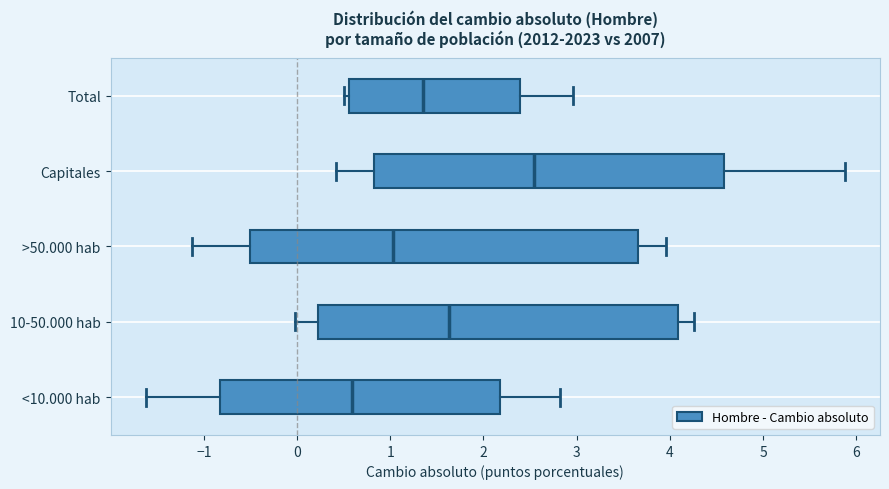

Reading bottom to top, transcribe this box plot: for each box, give where its median line is, the range the box spans, and where its two whiskers end, as read against the x-axis. The values are not printed on the chart, so give them approximately, as read against the axis.

<10.000 hab: median 0.6, box -0.8 to 2.2, whiskers -1.6 to 2.8
10-50.000 hab: median 1.6, box 0.2 to 4.1, whiskers 0.0 to 4.3
>50.000 hab: median 1.0, box -0.5 to 3.7, whiskers -1.1 to 4.0
Capitales: median 2.5, box 0.8 to 4.6, whiskers 0.4 to 5.9
Total: median 1.4, box 0.6 to 2.4, whiskers 0.5 to 3.0